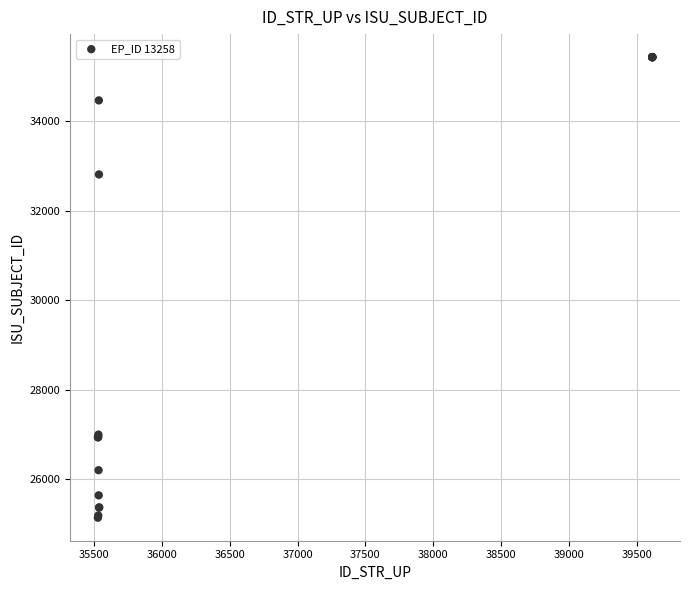

What Y value in the scatter plot is closest to 30286?

32809